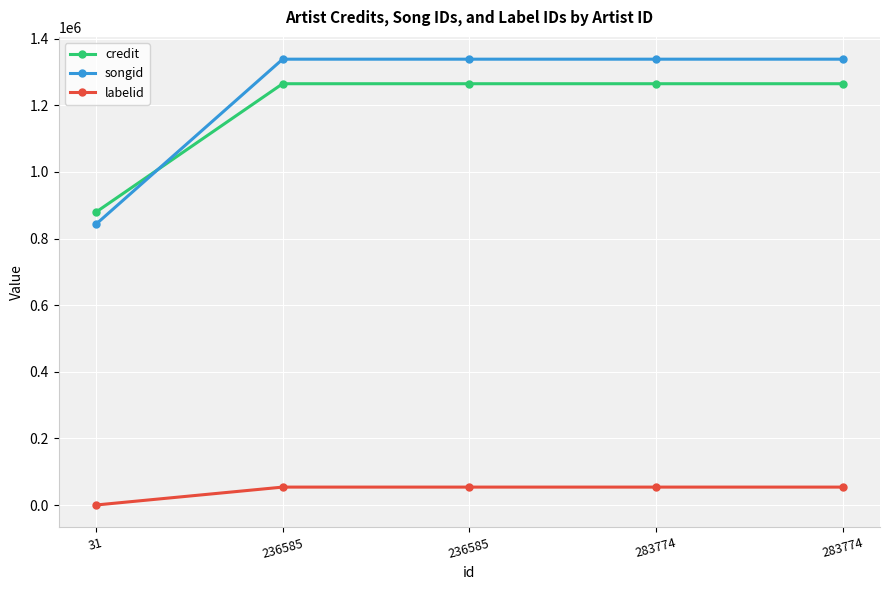

The songid series shows 586167 at 31. True or false?

False